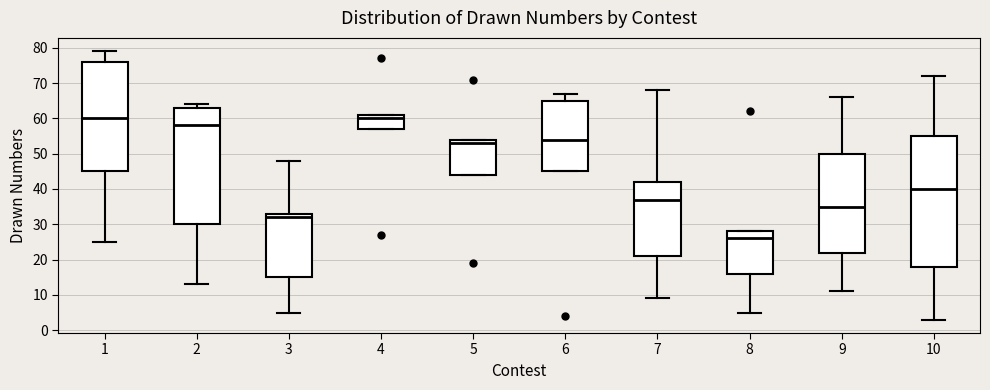

Which box's median line is the lowest?

8